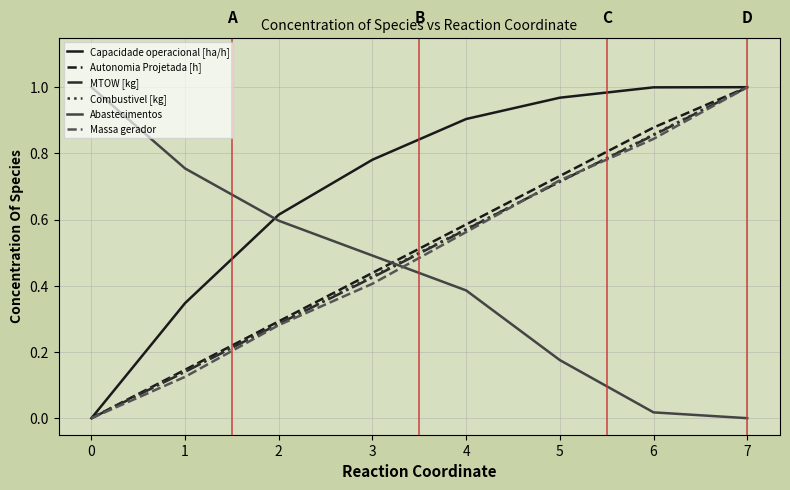

Between which two adjacent categories do Abastecimentos and Autonomia Projetada [h] first intersect?

3 and 4